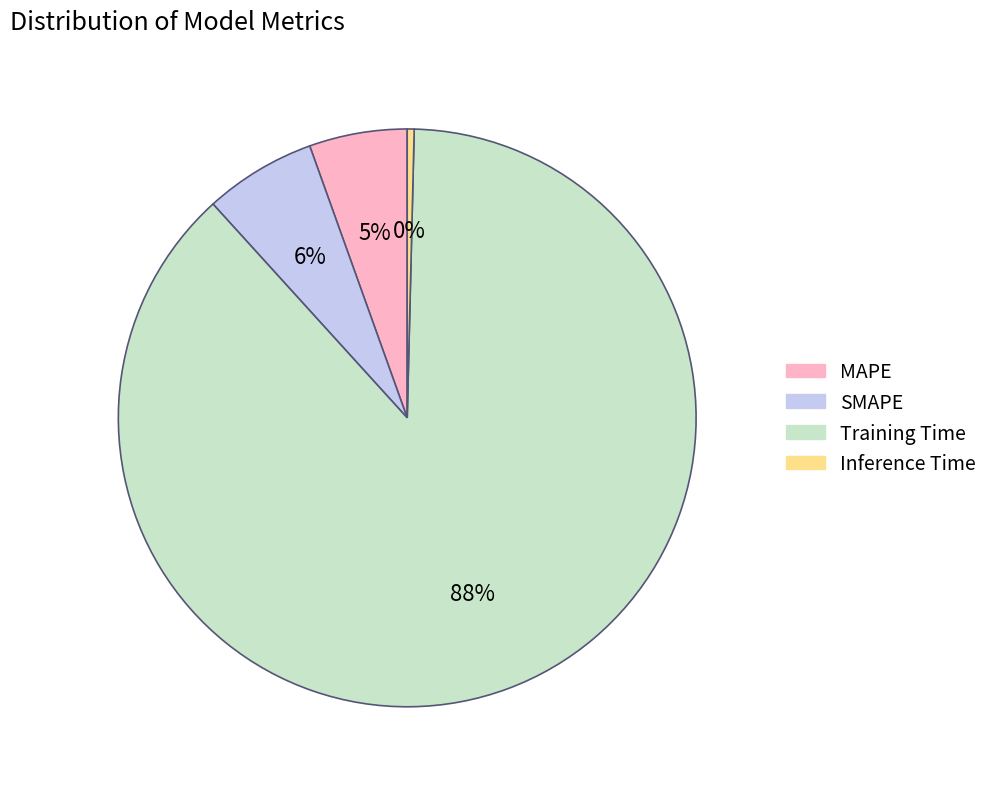

What is the smallest slice in the pie chart?

Inference Time